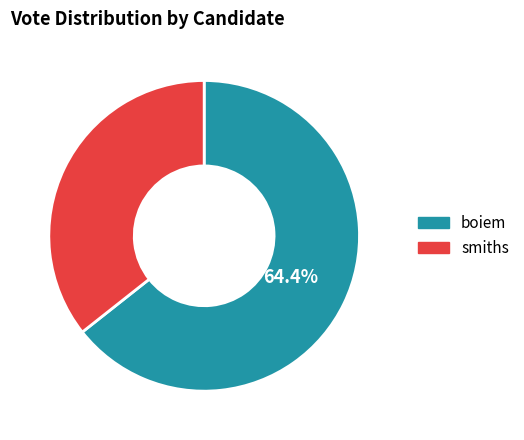

Do boiem and smiths together represent more than half of the pie?

Yes